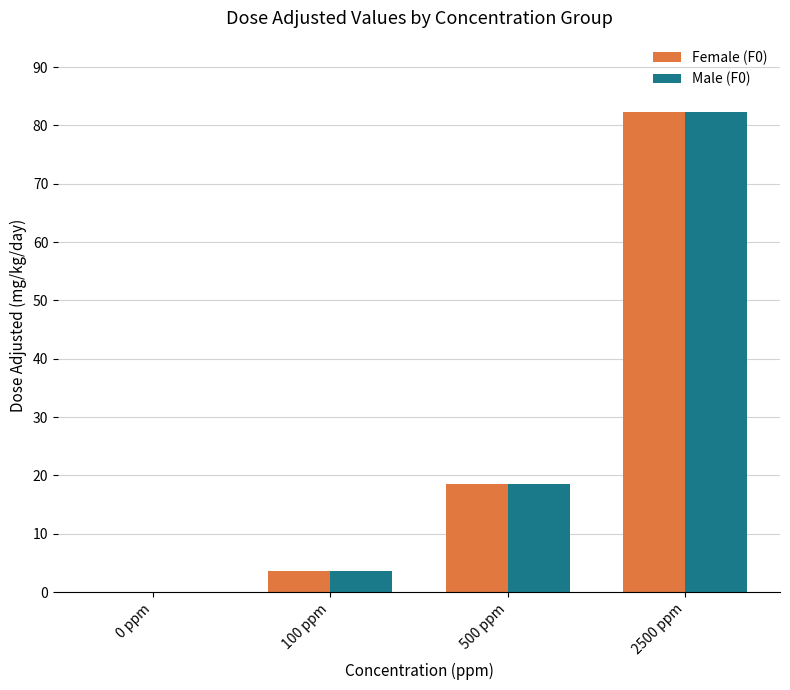

What is the sum of the Male (F0) values at 0 ppm and 100 ppm?

3.7